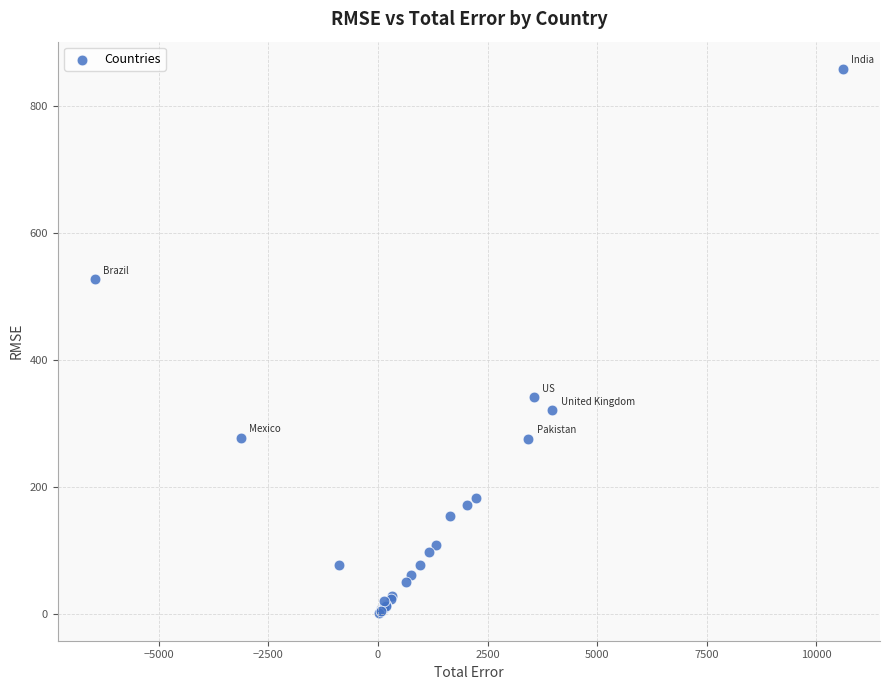

What Y value in the scatter plot is closest to 429?

341.3